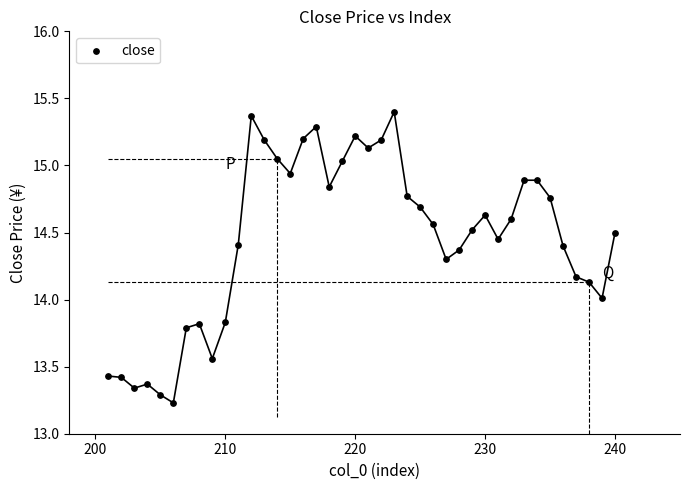

What is the range of Y values (max minus min)?

2.2